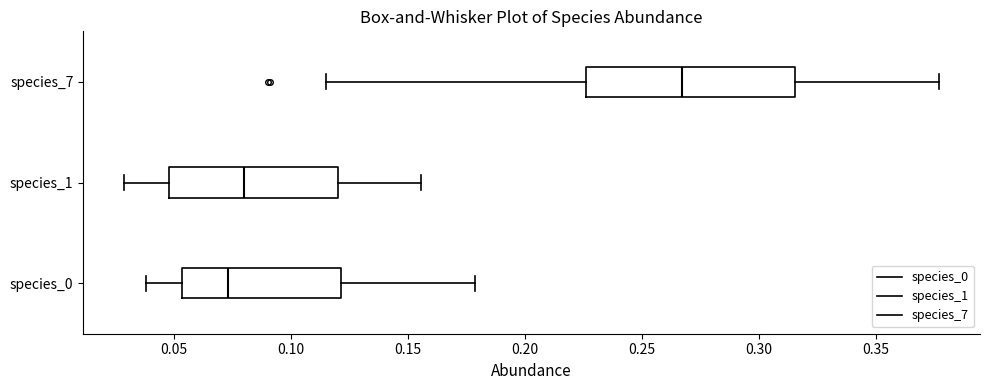

Which box's median line is the furthest to the right?

species_7